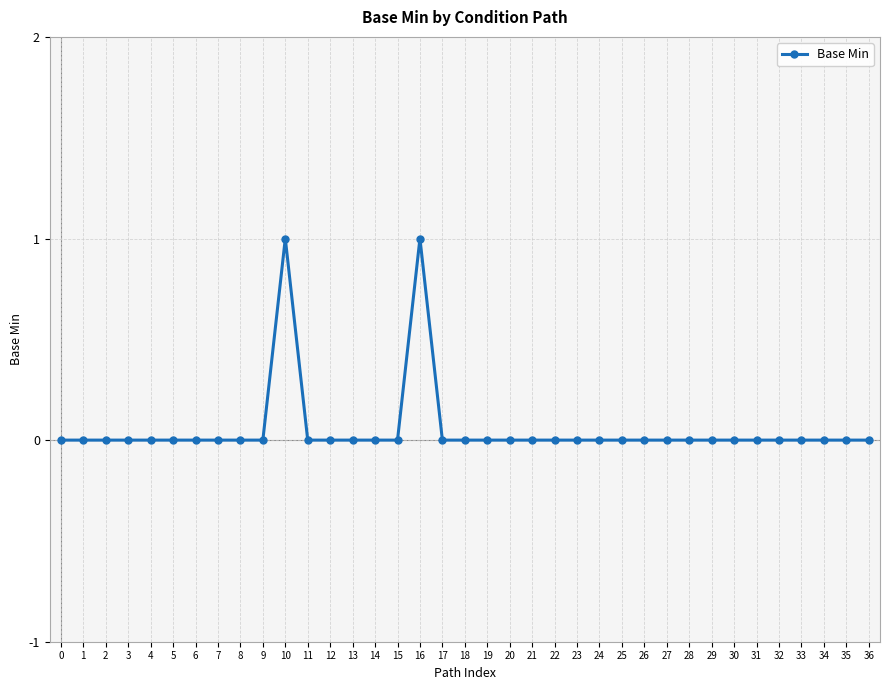

The value at 19 is 1. True or false?

False